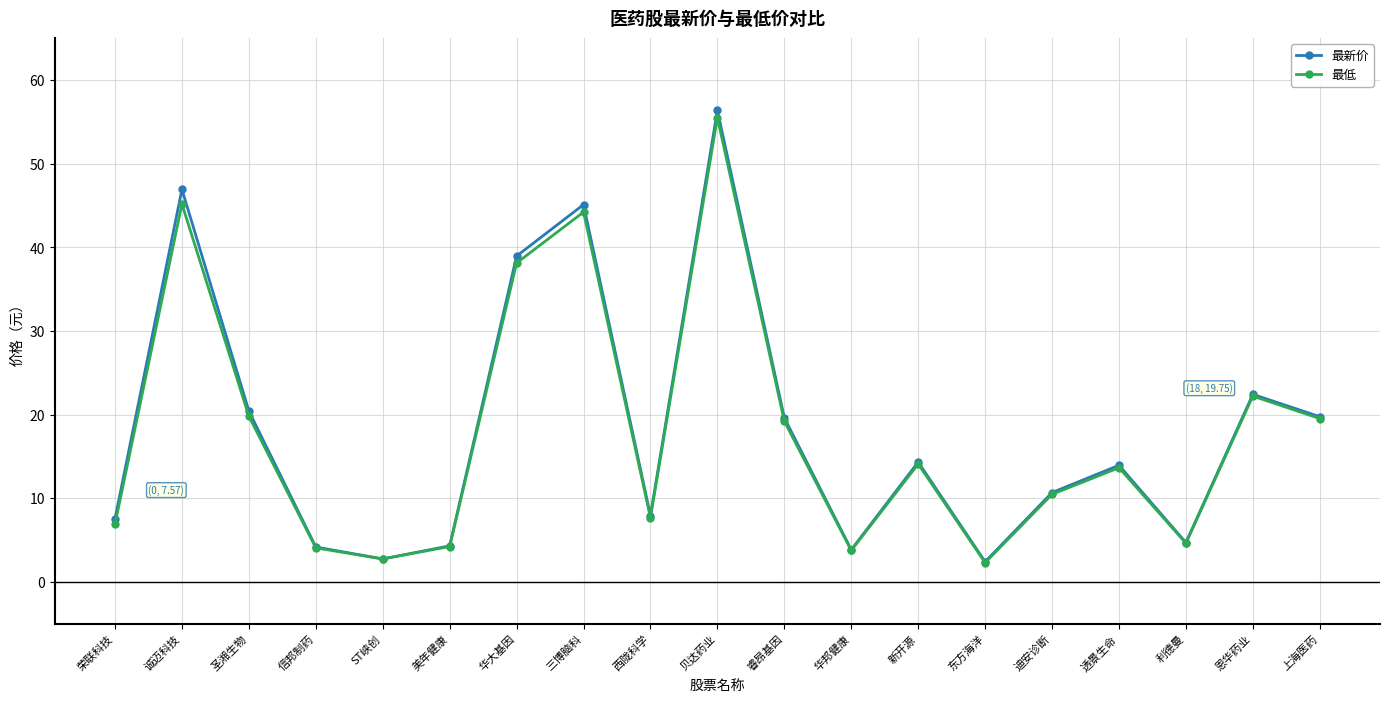

True or false: 最新价 has a value of 15.9 at 迪安诊断.

False